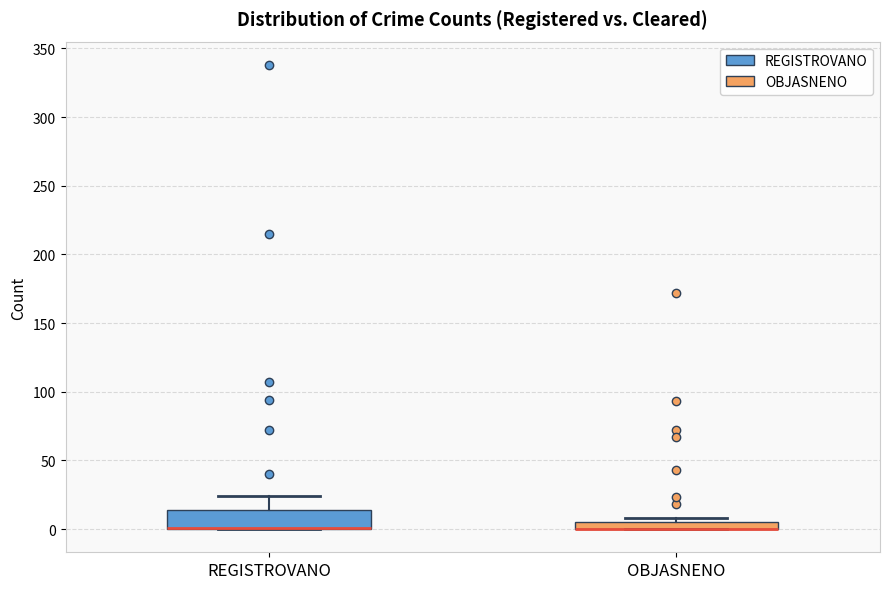

Comparing the boxes themselves (not the whiskers), which one is the tallest?

REGISTROVANO